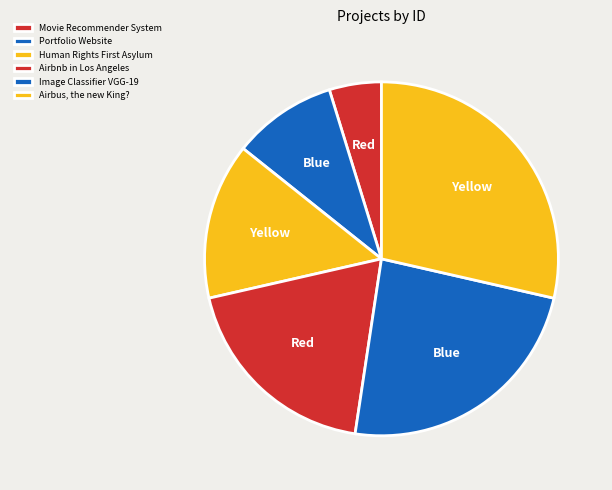

Count the number of slices in the pie.

6